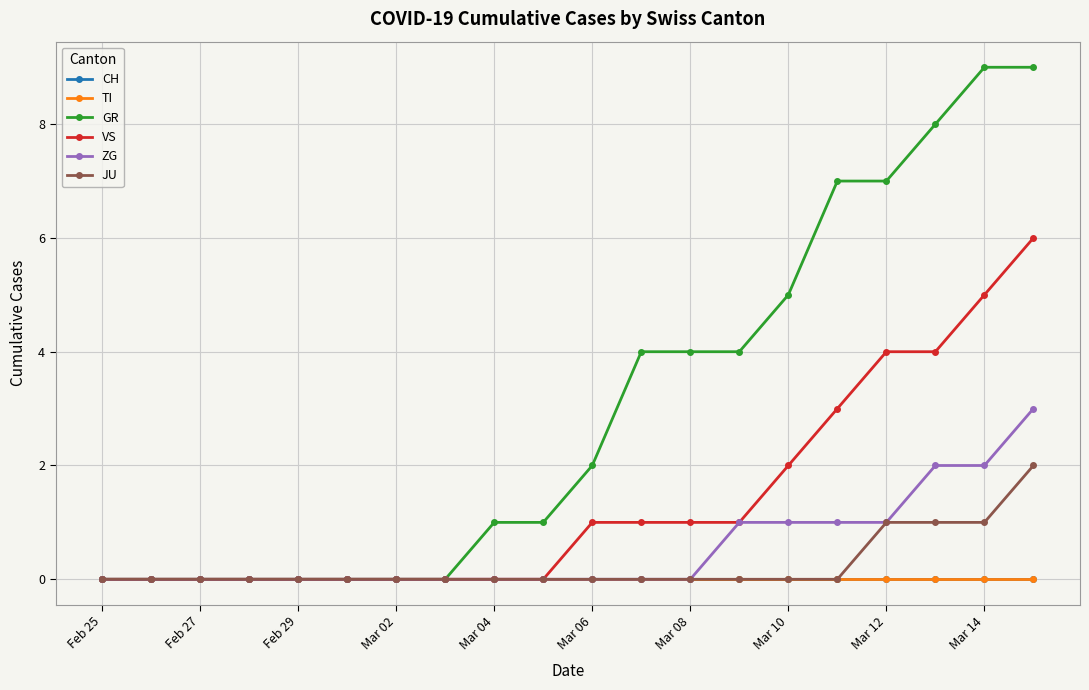

Does the chart have visible grid lines?

Yes